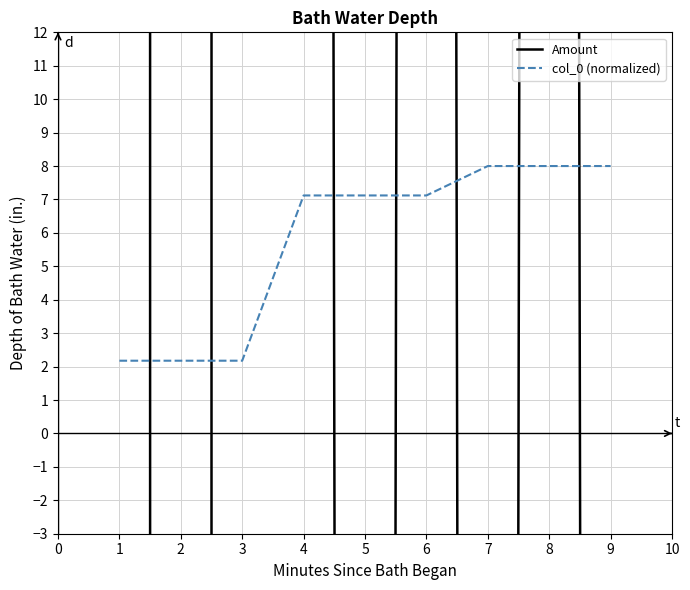

The value of col_0 (normalized) at 2 is 2.2. True or false?

True